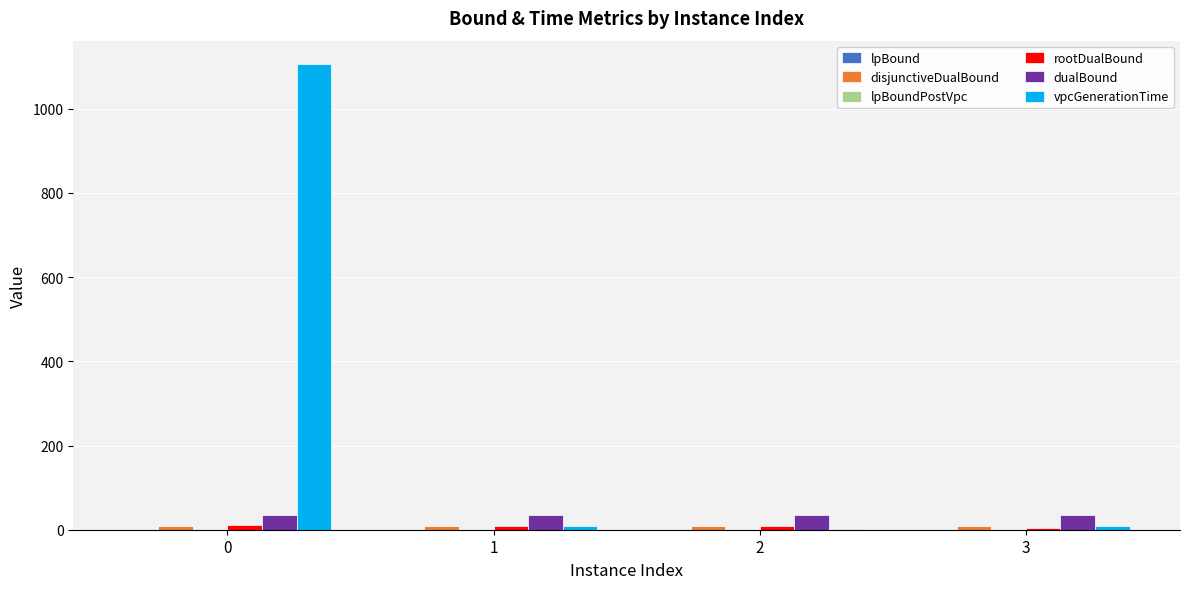

Which series has the largest total across all categories?

vpcGenerationTime